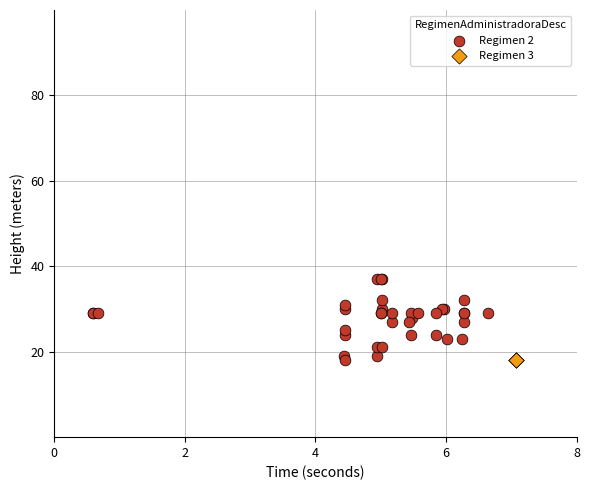

Which series reaches the maximum Y coordinate?

Regimen 2